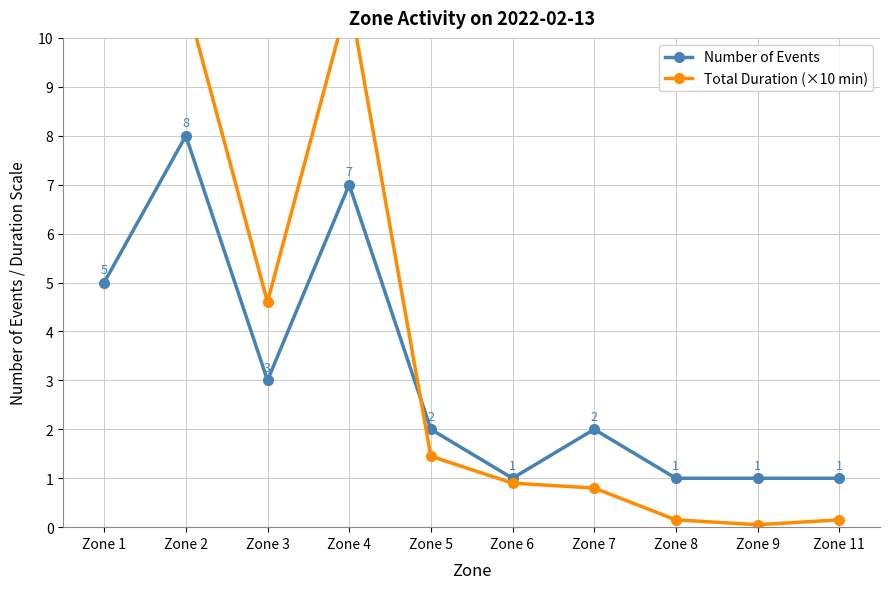

Between Zone 11 and Zone 3, which is larger?

Zone 3